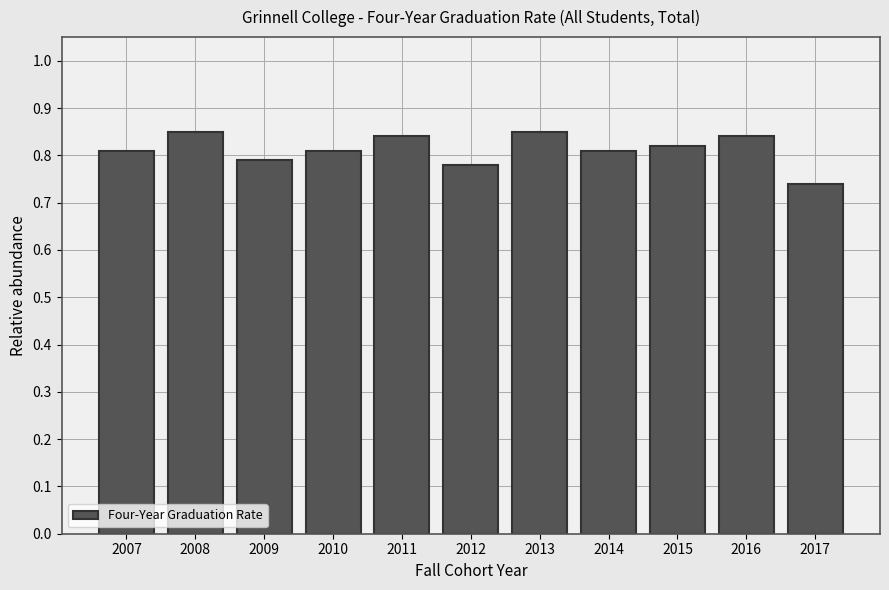

What is the sum of all values?

8.9